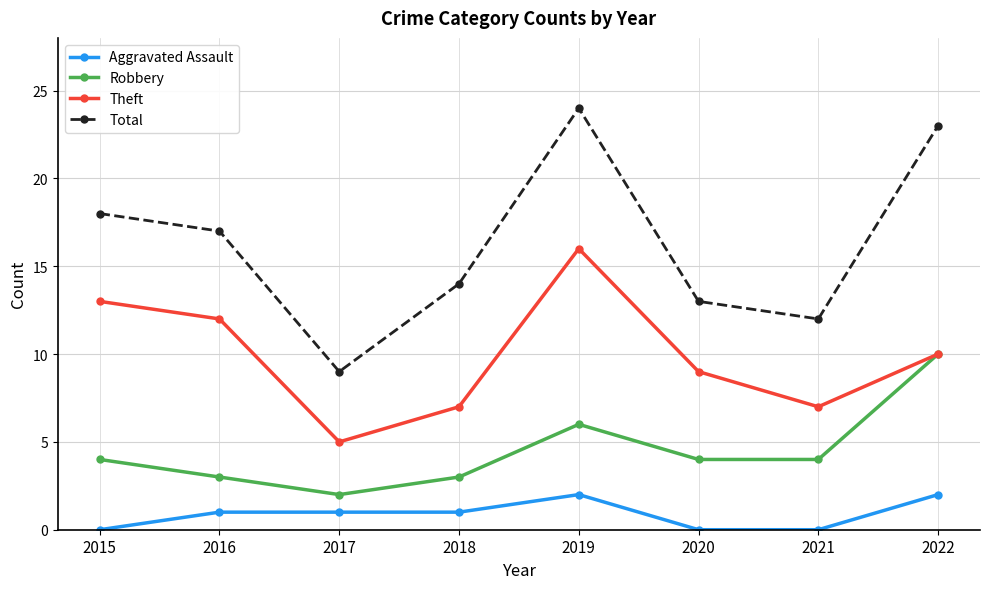

True or false: Theft has a value of 12 at 2016.

True